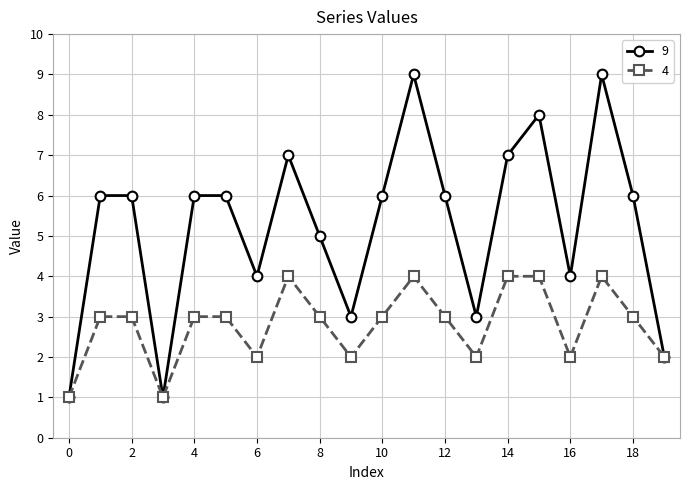

Which series has the widest spread of values?

9